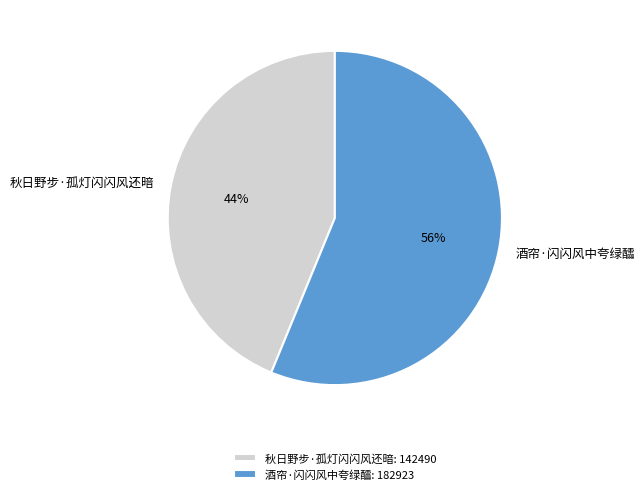

Rank the categories by value from lowest to highest.

秋日野步·孤灯闪闪风还暗, 酒帘·闪闪风中夸绿醽